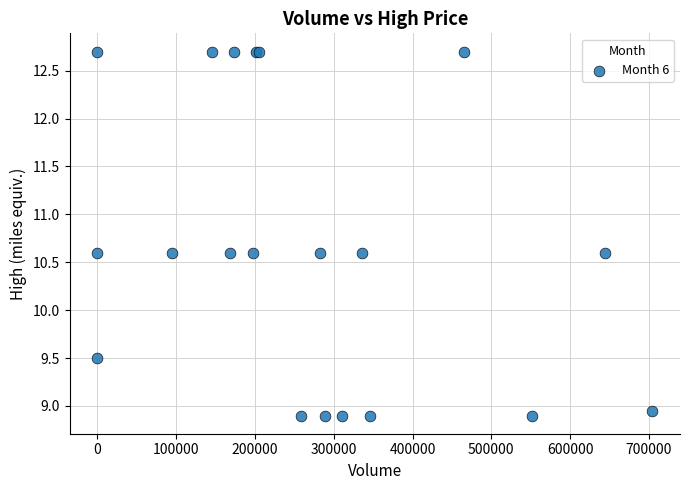

What Y value in the scatter plot is closest to 10?

9.5